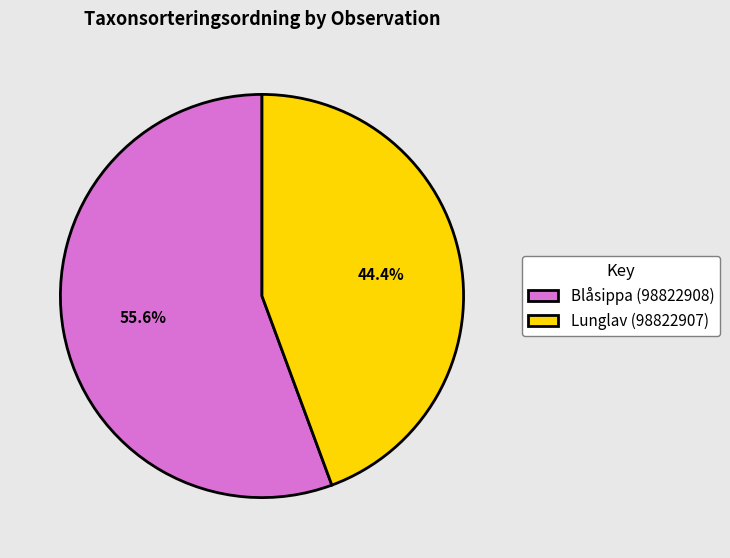

Approximately how many times larger is the value at Lunglav (98822907) compared to Blåsippa (98822908)?

0.8